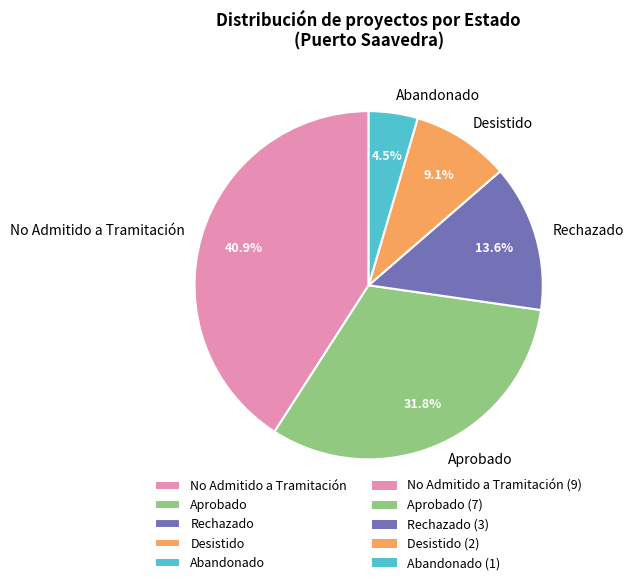

Which category has the biggest portion of the pie?

No Admitido a Tramitación